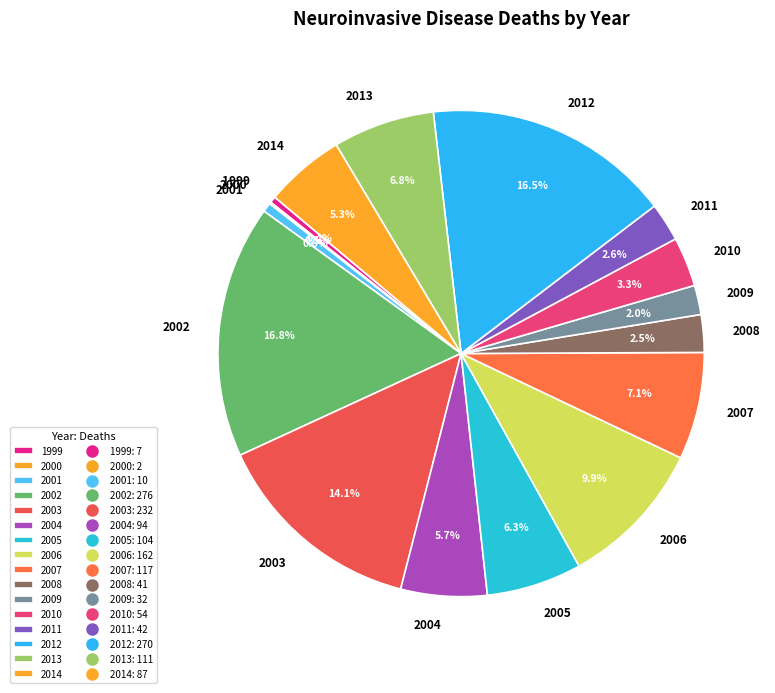

Is it true that 2010 is 10% of the pie?

False